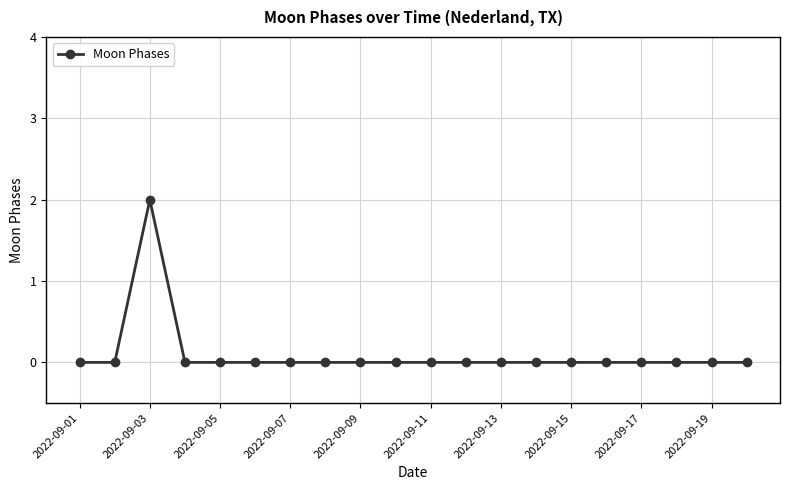

Reading left to right, list all the values displayed in this chart.

0	0	2	0	0	0	0	0	0	0	0	0	0	0	0	0	0	0	0	0